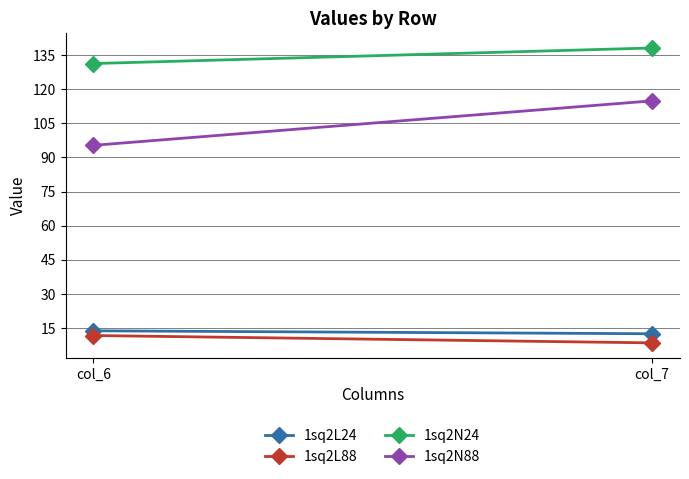

Reading left to right, extract all data points from this chart.

1sq2L24: col_6=13.8	col_7=12.5
1sq2L88: col_6=11.7	col_7=8.5
1sq2N24: col_6=131.2	col_7=138.0
1sq2N88: col_6=95.3	col_7=114.8